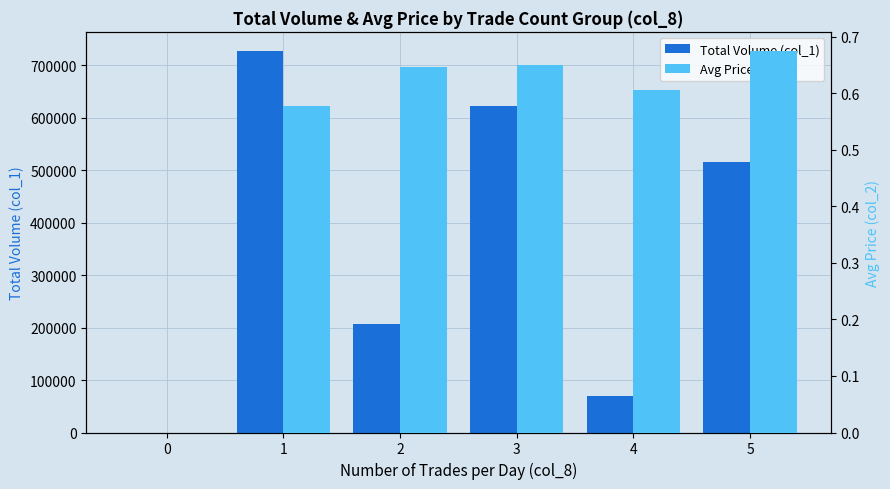

What is the total value across all series at 3?

623000.7